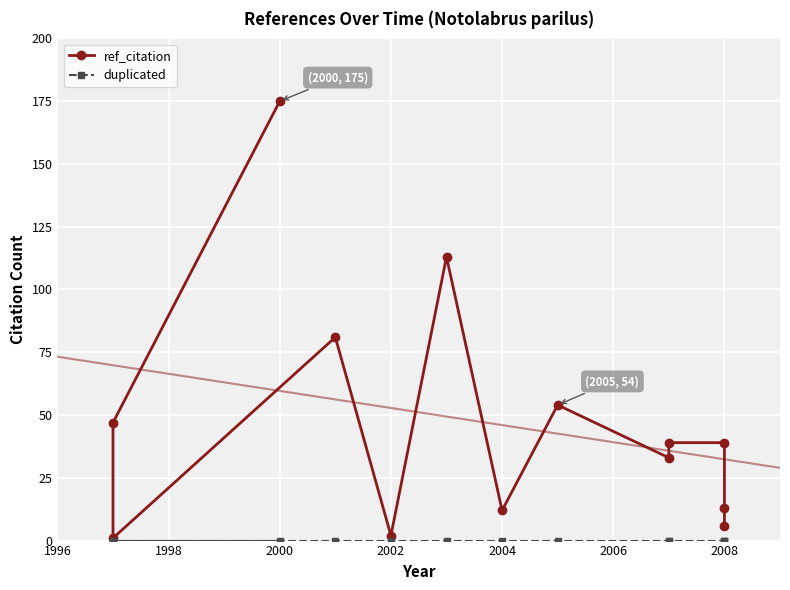

True or false: ref_citation and duplicated cross at least once.

False